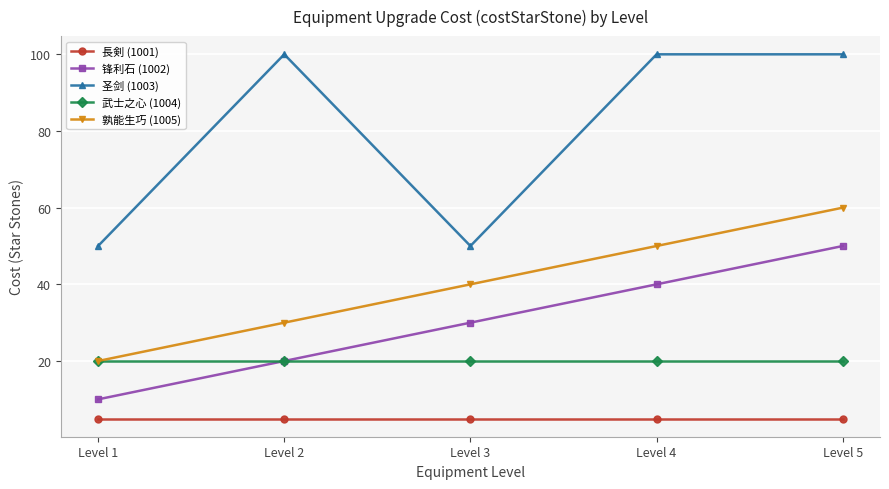

At Level 5, list the series in order from smallest to largest.

長剣 (1001), 武士之心 (1004), 锋利石 (1002), 孰能生巧 (1005), 圣剑 (1003)